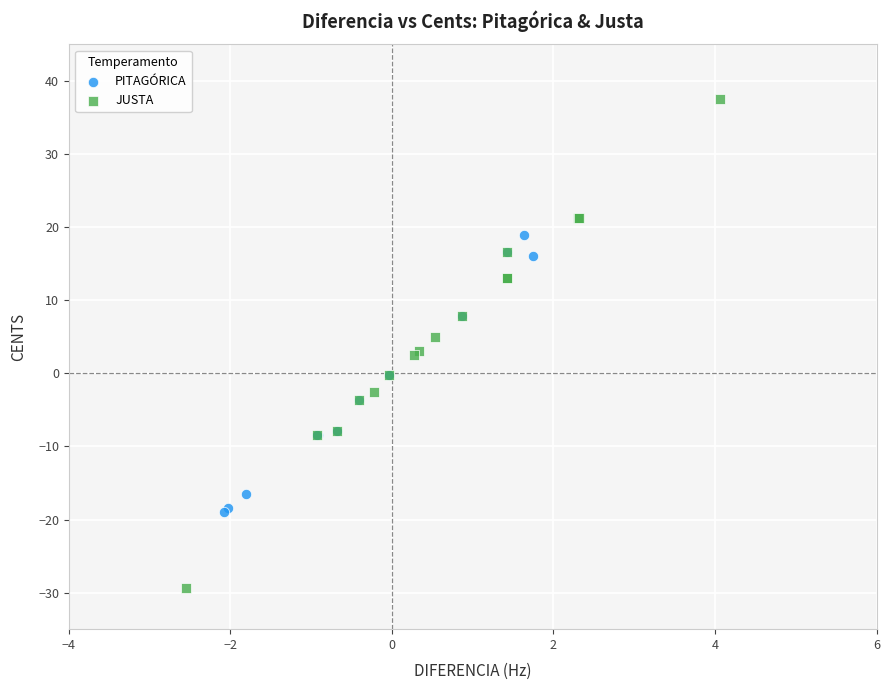

Which series reaches the maximum Y coordinate?

JUSTA